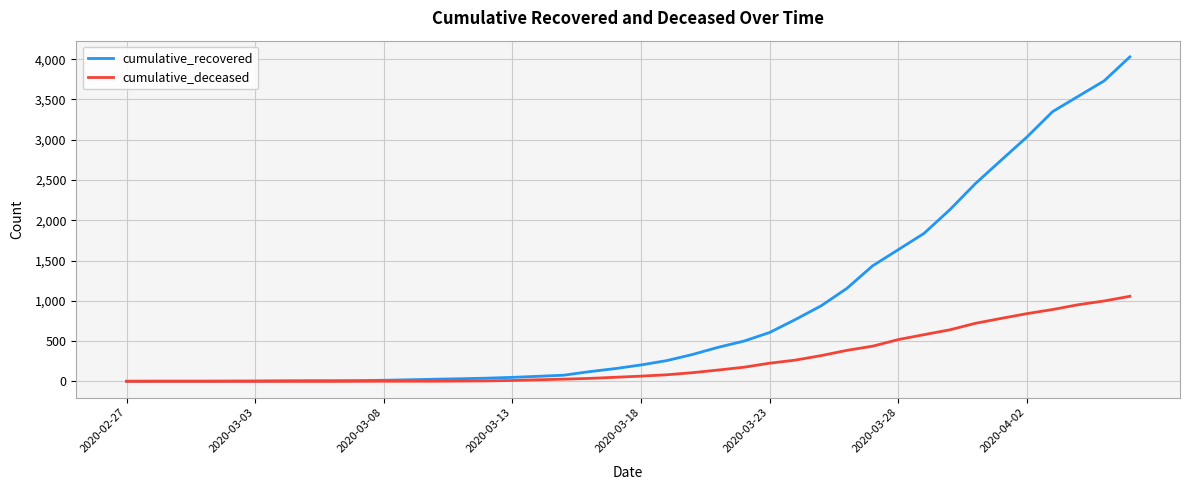

List the series in order of their overall mean, lowest first.

cumulative_deceased, cumulative_recovered